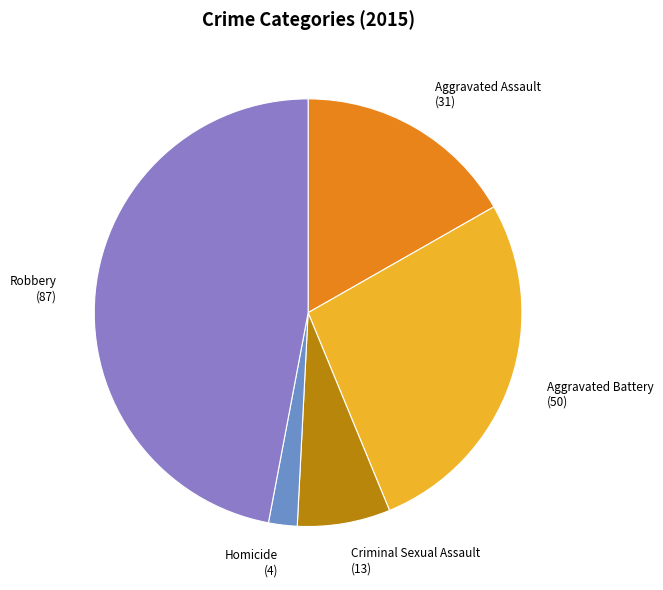

The Homicide slice represents 2% of the pie. True or false?

True